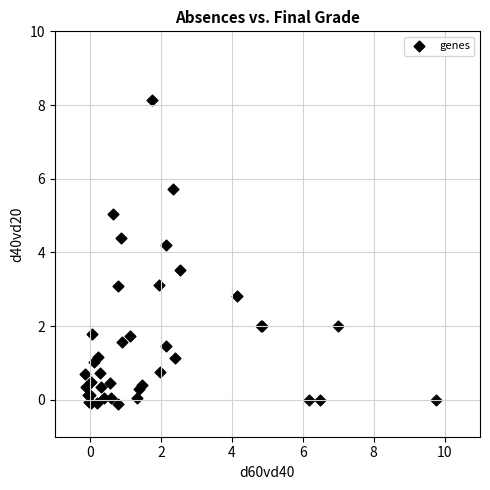

What Y value in the scatter plot is closest to 4?

4.2